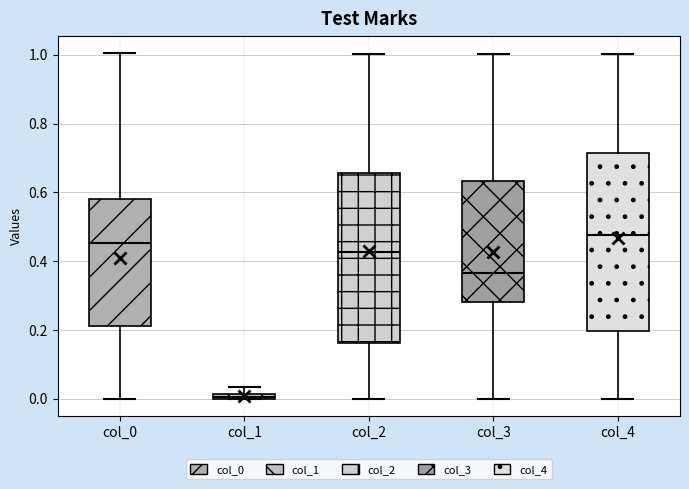

Where is the upper edge of the box for col_1 on the y-axis? The values are not printed on the chart, so give them approximately, as read against the axis.

0.02